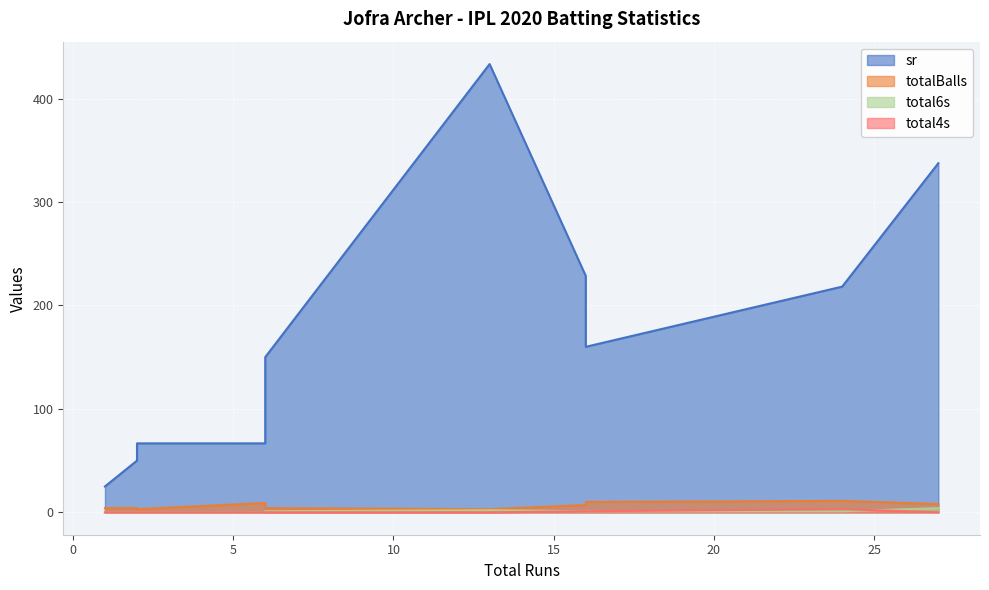

Which category has the lowest value across all series?

2